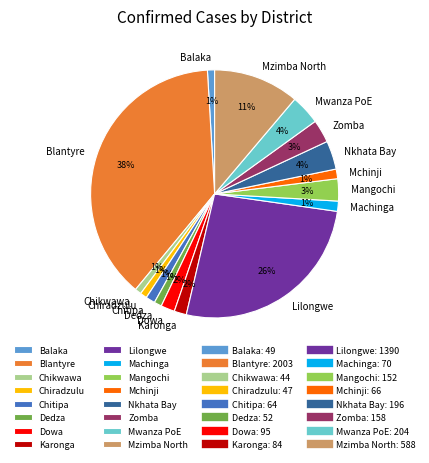

Is Mchinji the majority of the pie?

No